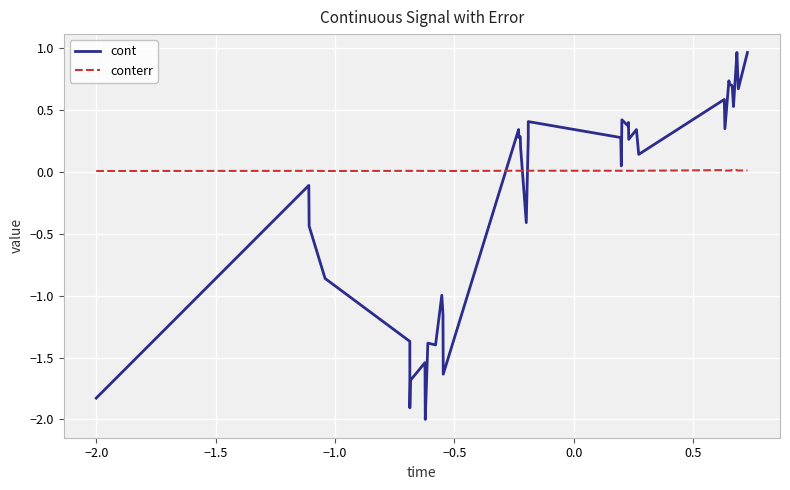

List the series in order of their peak value, highest first.

cont, conterr